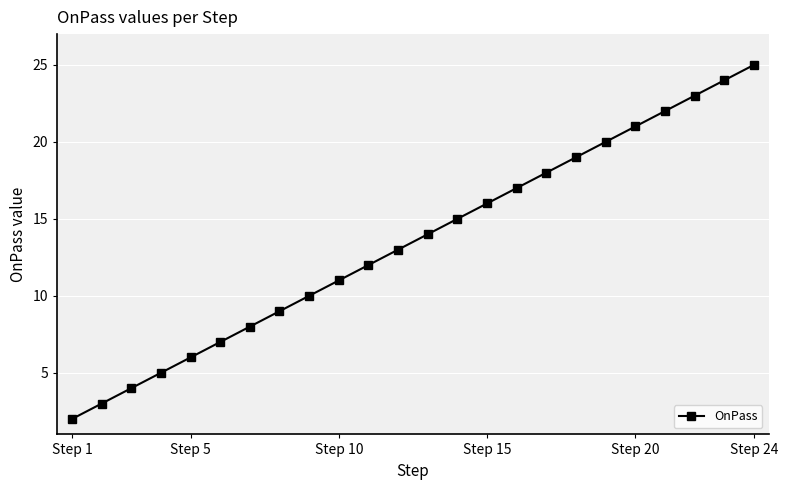

How many values are below 14?

12